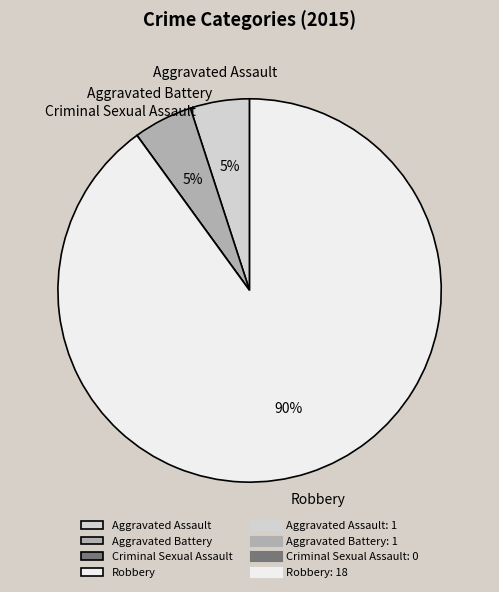

Between Aggravated Assault and Robbery, which is larger?

Robbery